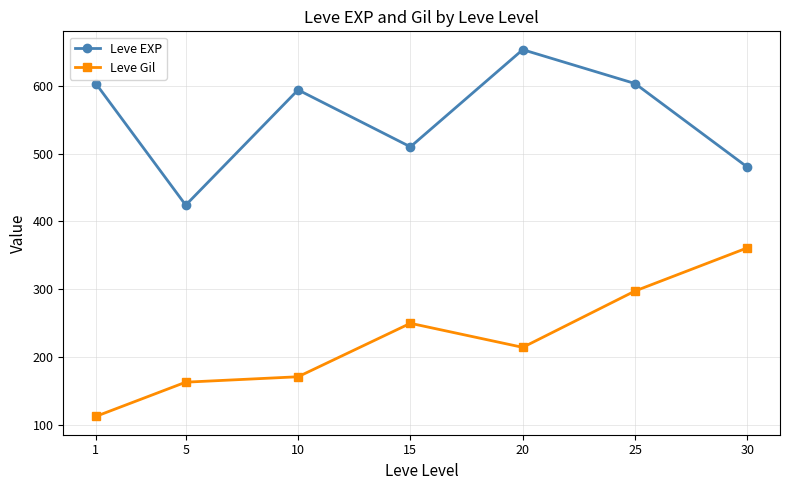

What is the total value across all series at 15?

759.7